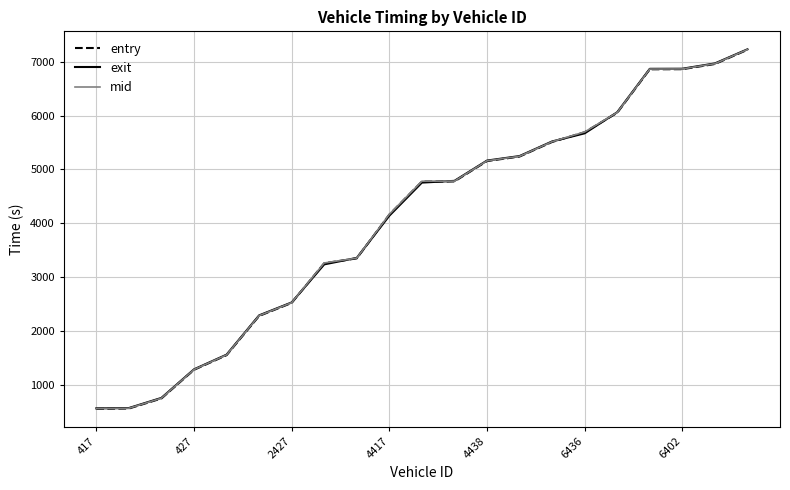

List the series in order of their overall mean, lowest first.

entry, exit, mid